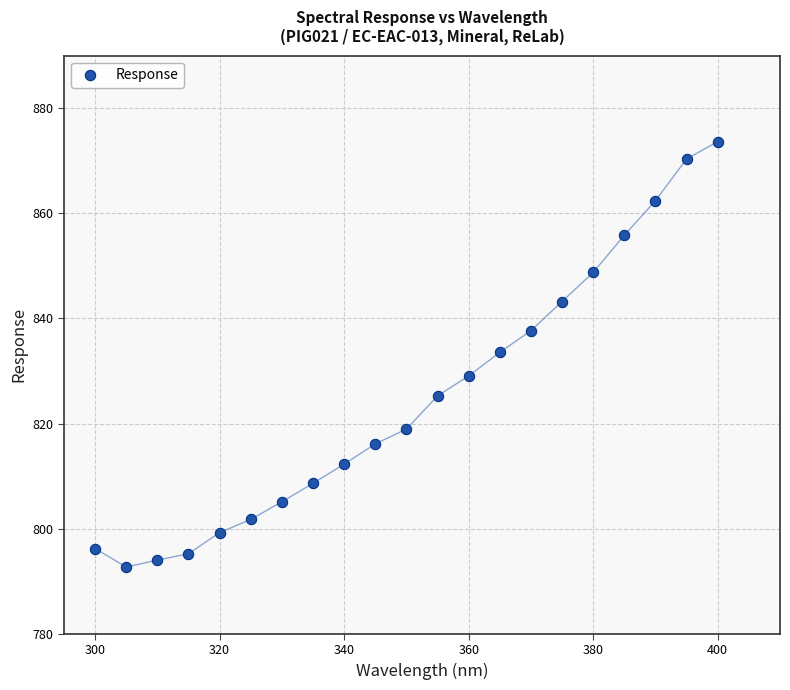

What is the range of Y values (max minus min)?

80.9